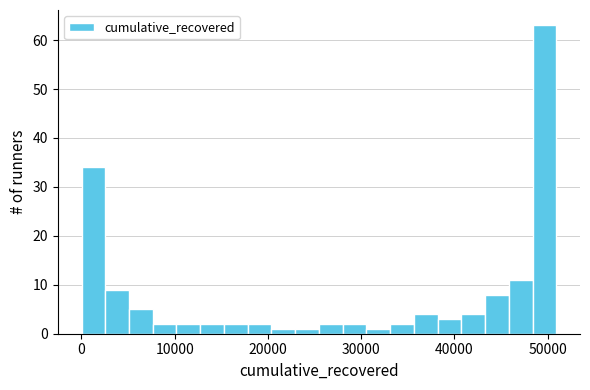

Read against the x-axis, roughly where is the centre of the tallest bar?

50000